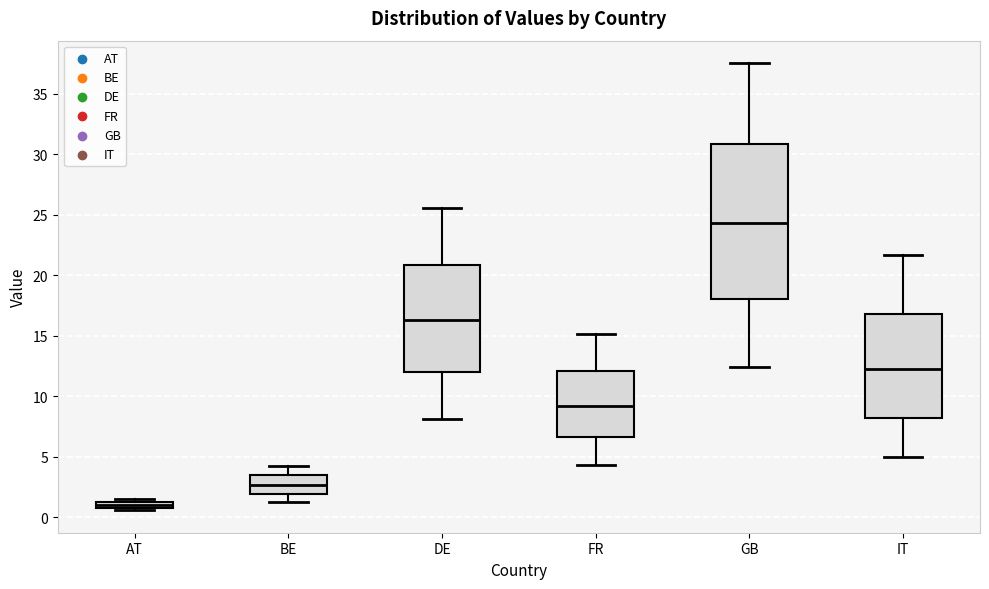

Which box is the tallest, from its lower edge to its upper edge?

GB